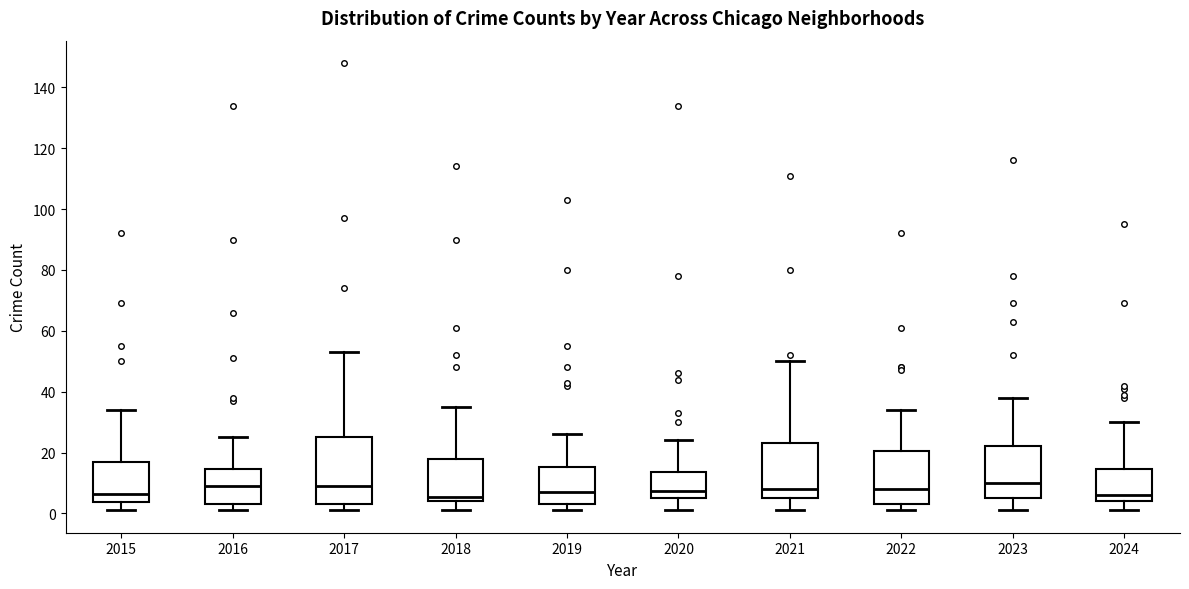

Reading left to right, transcribe this box plot: for each box, give where its median line is, the range the box spans, and where its two whiskers end, as read against the y-axis. The values are not printed on the chart, so give them approximately, as read against the axis.

2015: median 6, box 4 to 18, whiskers 2 to 34
2016: median 10, box 4 to 14, whiskers 2 to 26
2017: median 10, box 4 to 26, whiskers 2 to 54
2018: median 6, box 4 to 18, whiskers 2 to 36
2019: median 8, box 4 to 16, whiskers 2 to 26
2020: median 8, box 6 to 14, whiskers 2 to 24
2021: median 8, box 6 to 24, whiskers 2 to 50
2022: median 8, box 4 to 20, whiskers 2 to 34
2023: median 10, box 6 to 22, whiskers 2 to 38
2024: median 6, box 4 to 14, whiskers 2 to 30